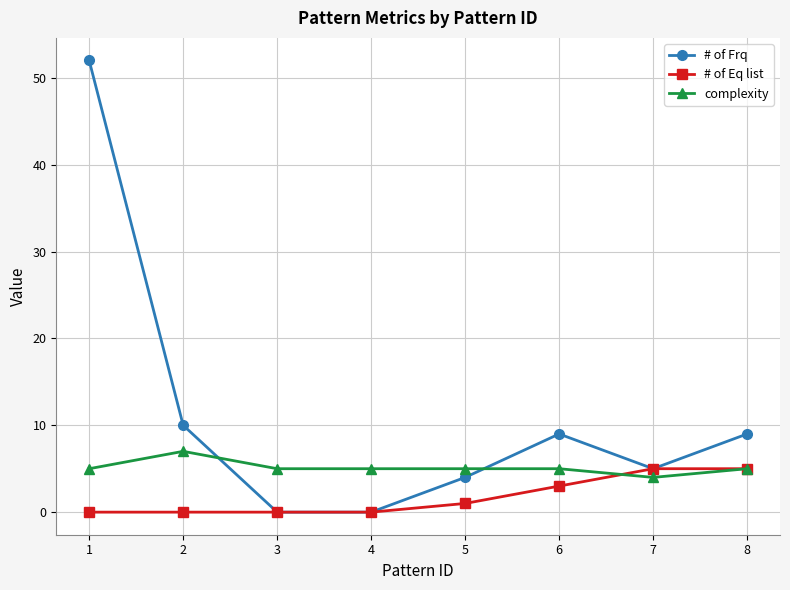

Which series has the largest range (max minus min)?

# of Frq